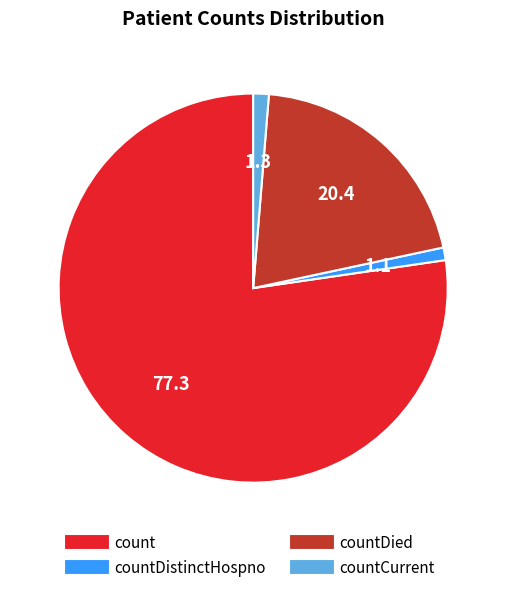

Does any single category account for the majority?

Yes